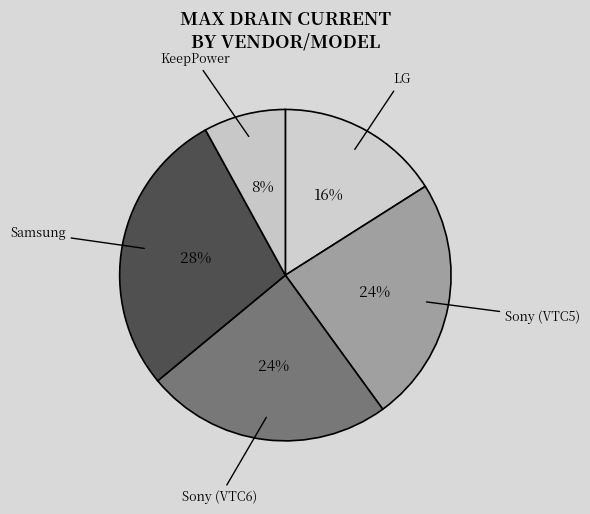

To the nearest percent, what portion does Samsung represent?

28%